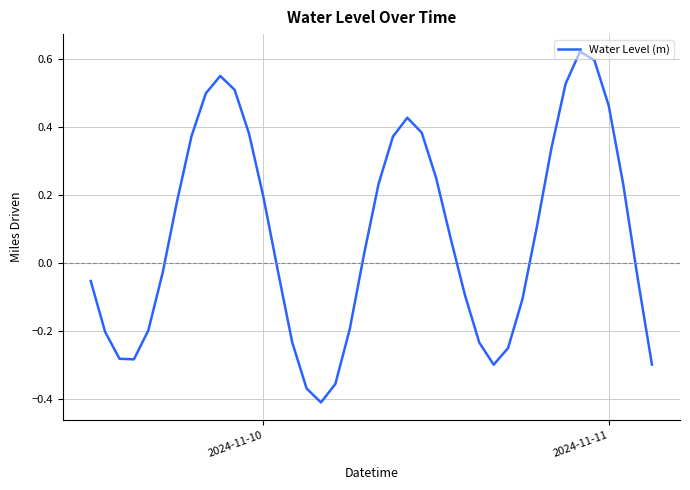

What is the difference between the maximum and minimum values?

1.0